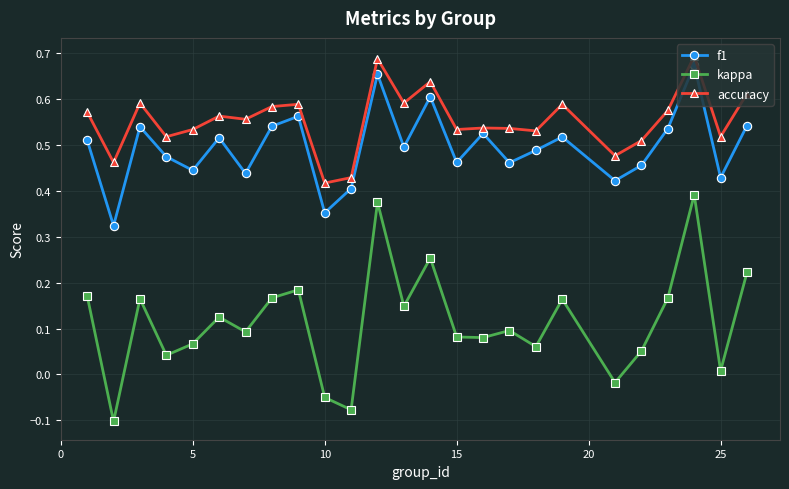

What is the sum of all kappa values?

2.9